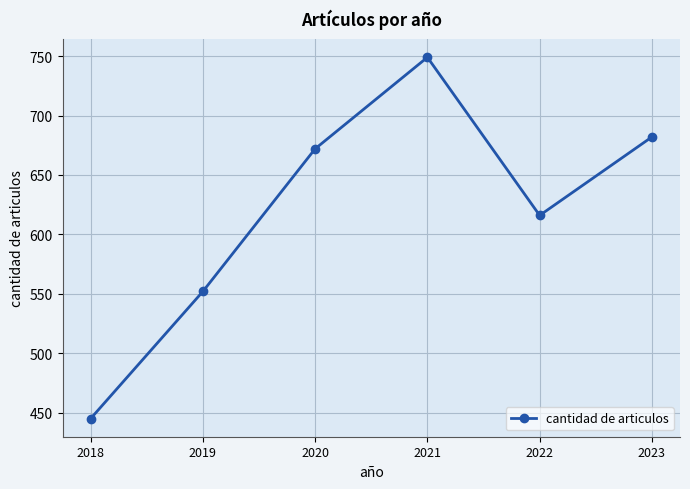

Rank the categories by value from lowest to highest.

2018, 2019, 2022, 2020, 2023, 2021